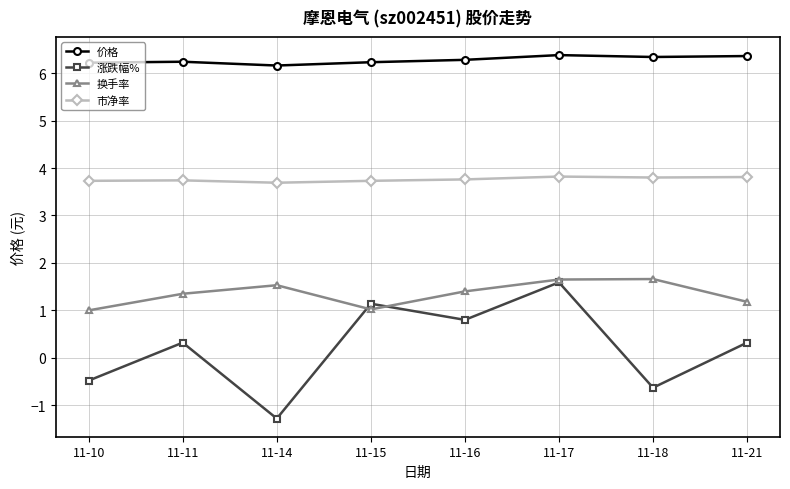

True or false: 市净率 and 价格 intersect in this chart.

False